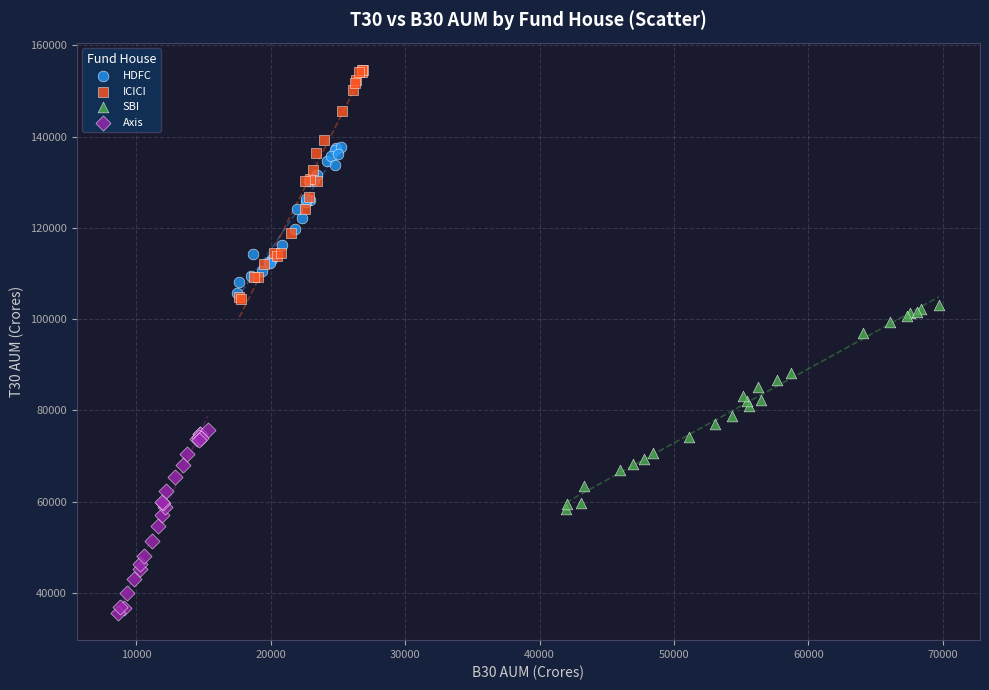

What are all the series names shown in the legend?

HDFC, ICICI, SBI, Axis